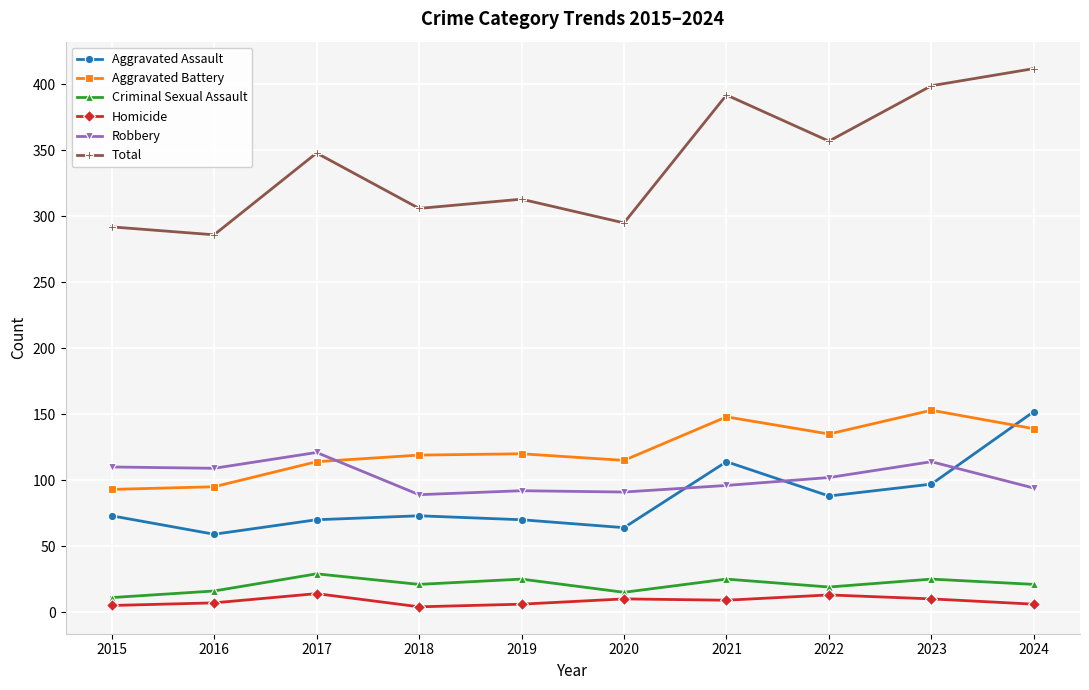

What are all the series names shown in the legend?

Aggravated Assault, Aggravated Battery, Criminal Sexual Assault, Homicide, Robbery, Total